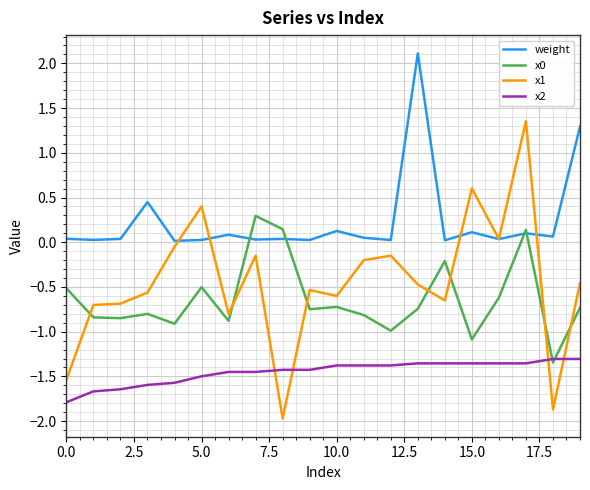

Which series has the largest total across all categories?

weight